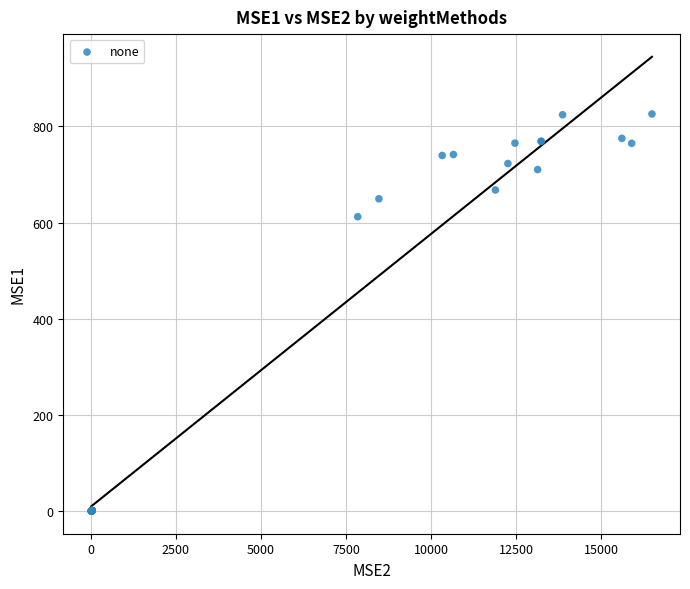

What Y value in the scatter plot is closest to 413?

612.3